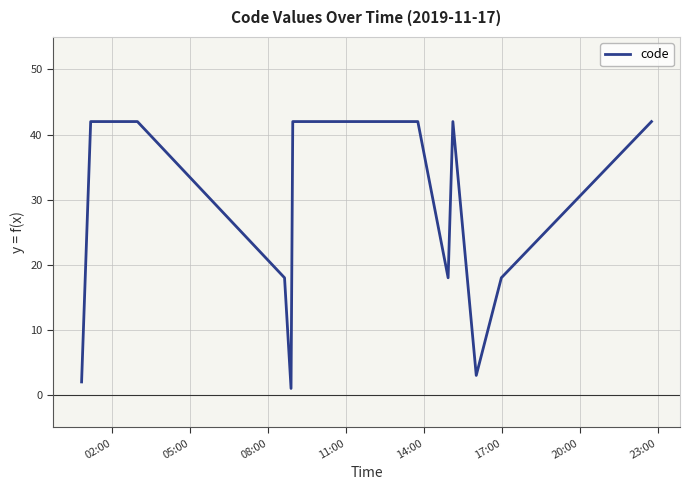

What is the maximum value shown in the chart?

42